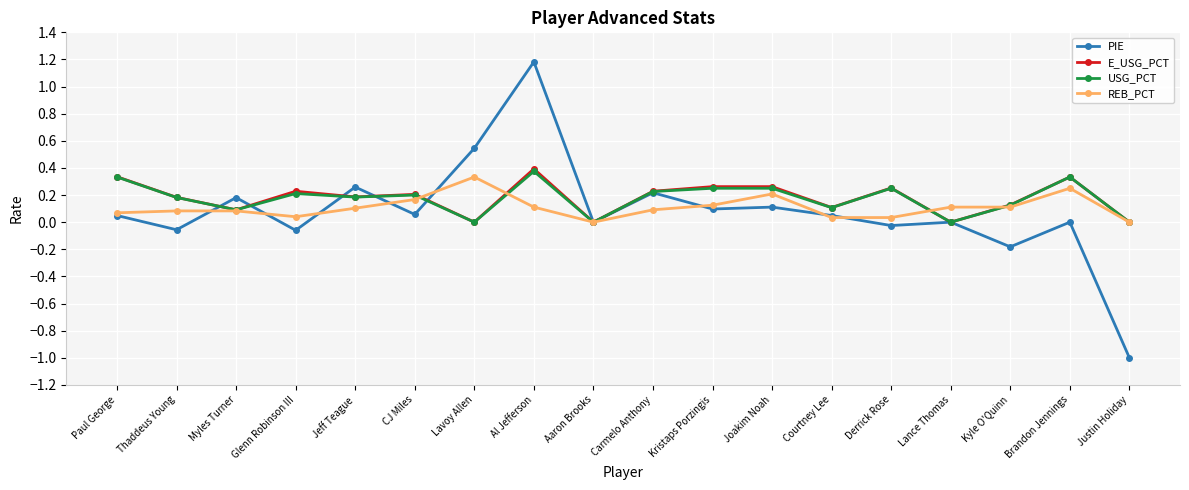

What is the label of the 8th point from the right?

Kristaps Porzingis